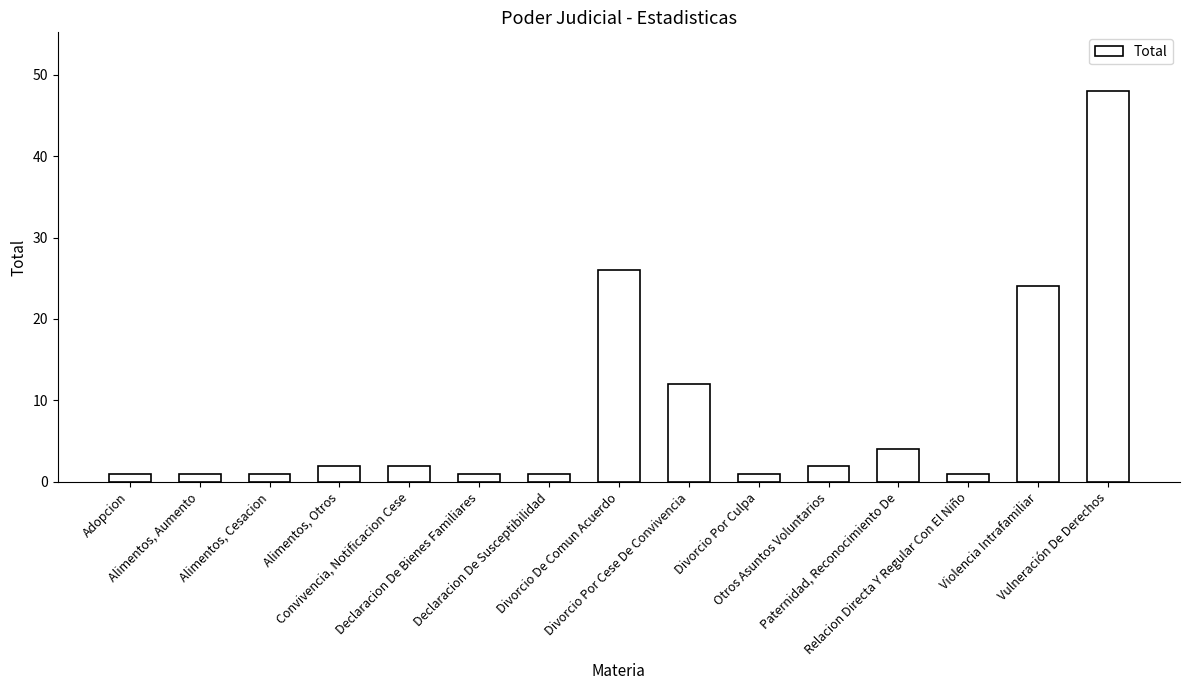

What is the value of the 2nd bar from the left?

1